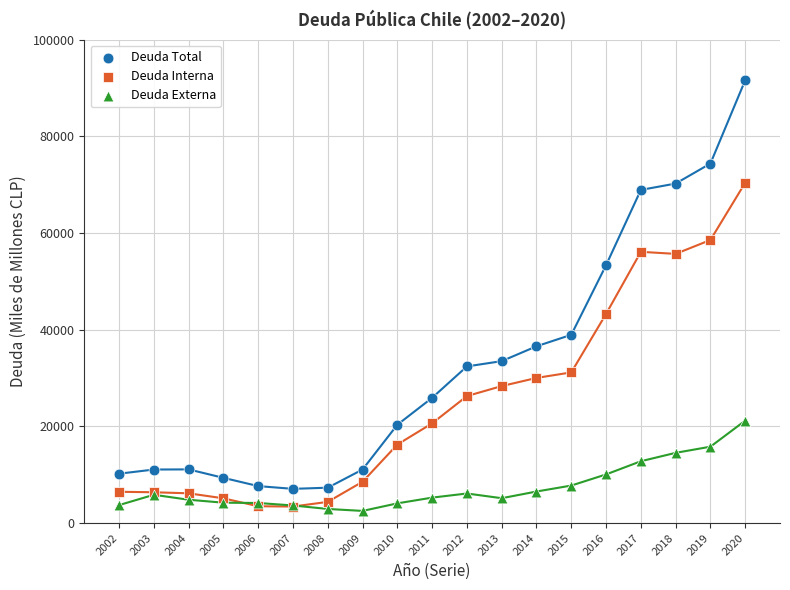

Across all series, what Y value is closest to 47077?

43285